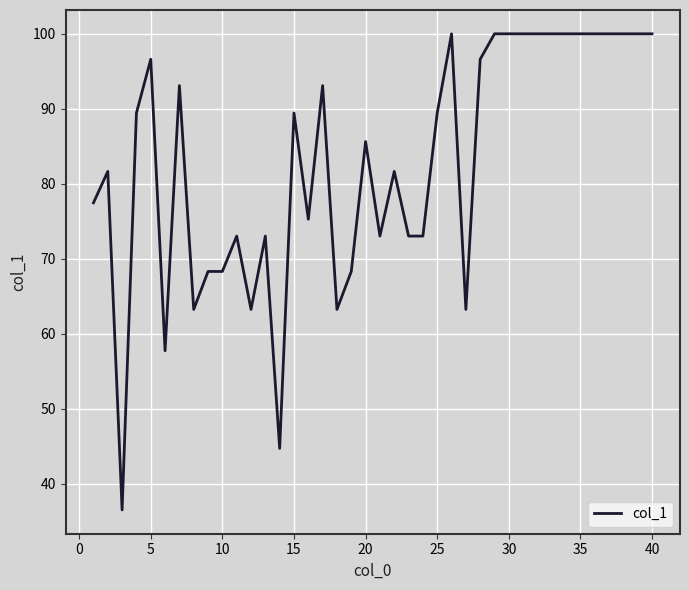

Does the chart have visible grid lines?

Yes